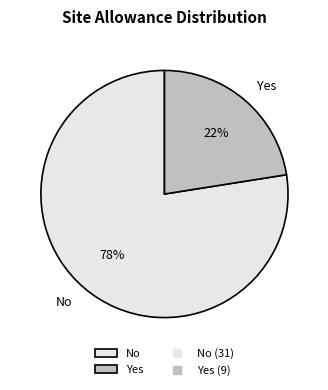

Approximately how many times larger is the value at Yes compared to No?

0.3